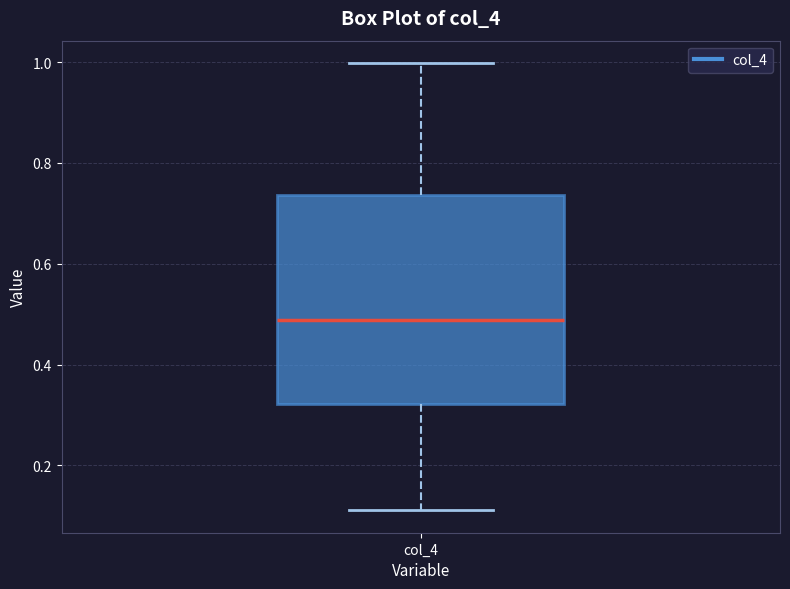

Where does the lower whisker of the box for col_4 end on the y-axis? The values are not printed on the chart, so give them approximately, as read against the axis.

0.12